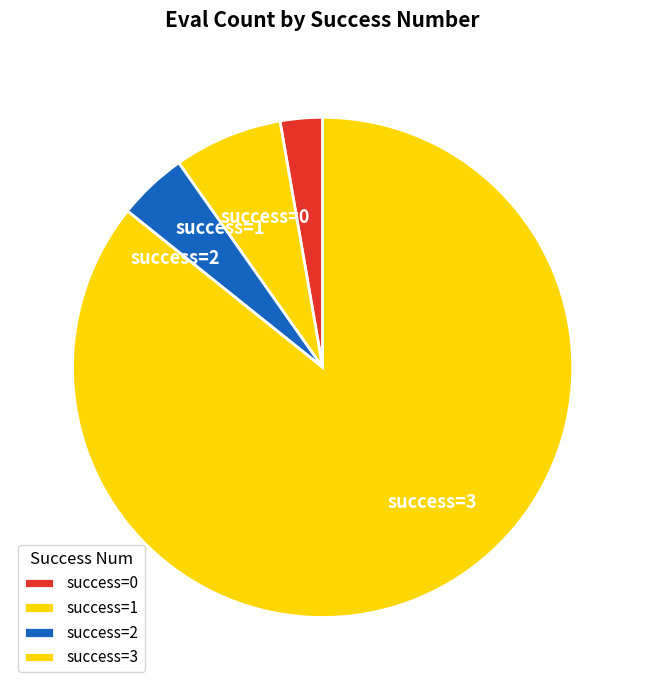

Count the number of slices in the pie.

4